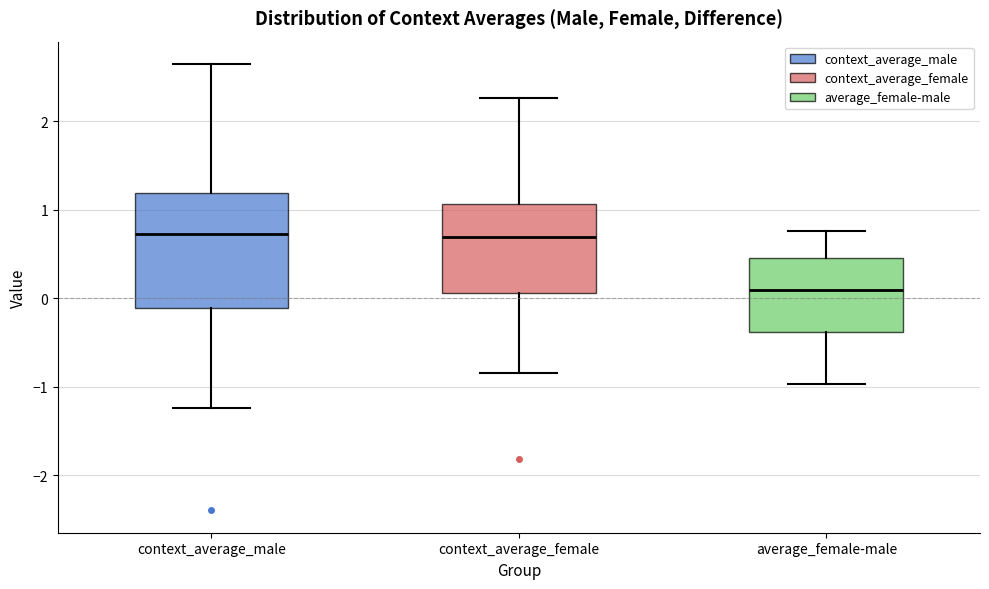

Which box's median line is the lowest?

average_female-male